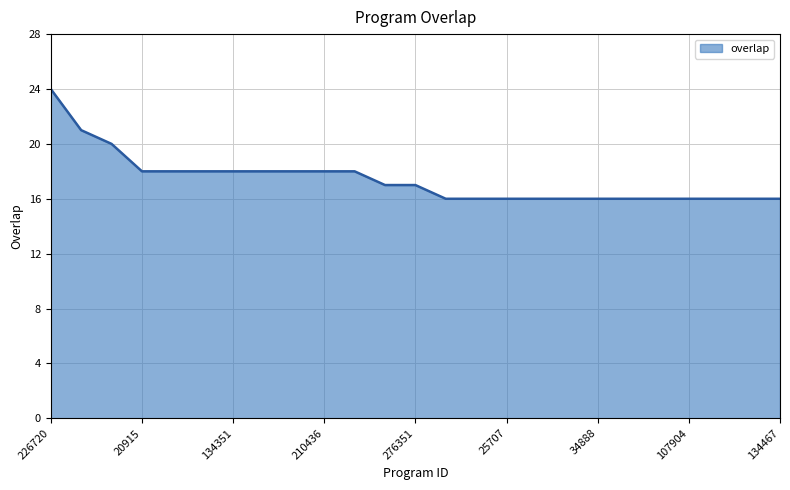

What is the greatest value displayed?

24